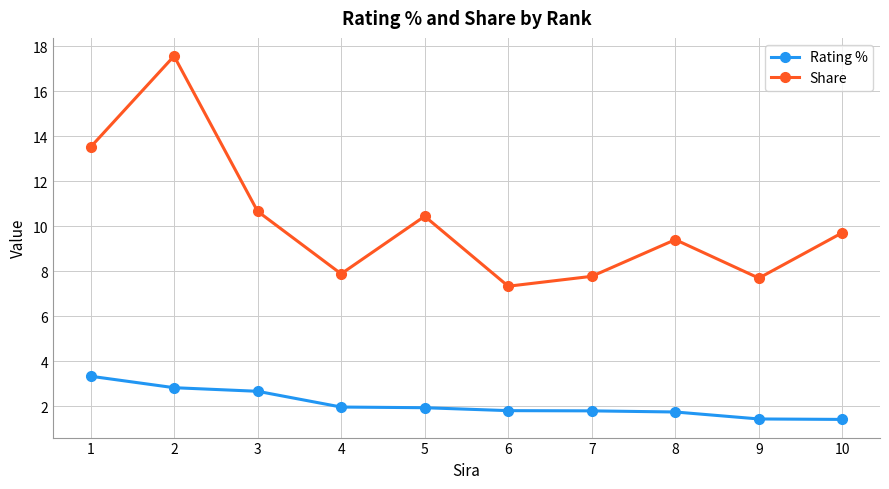

At which category does Share reach its first local valley?

4